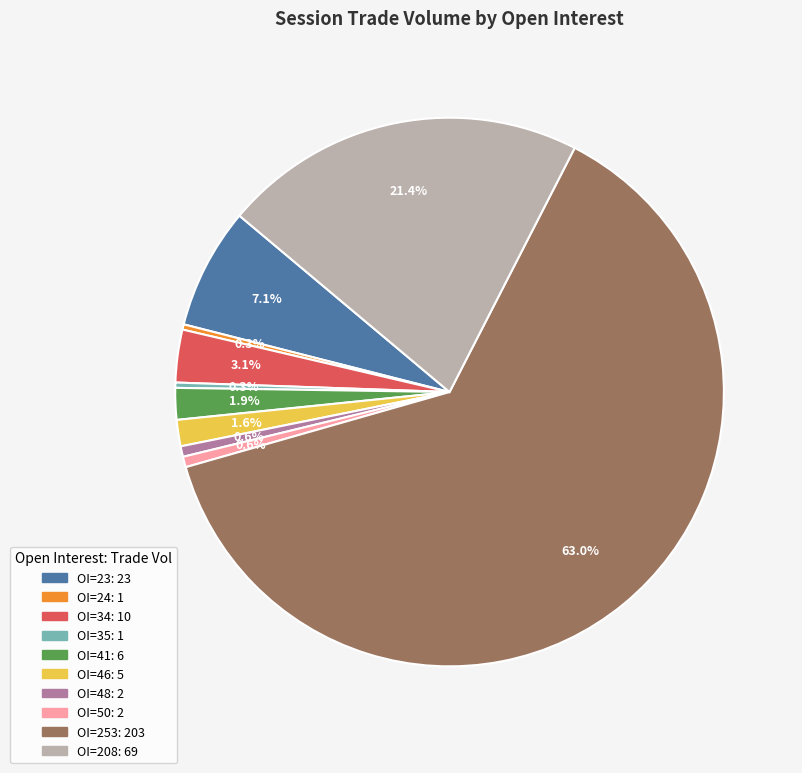

Does any single category account for the majority?

Yes